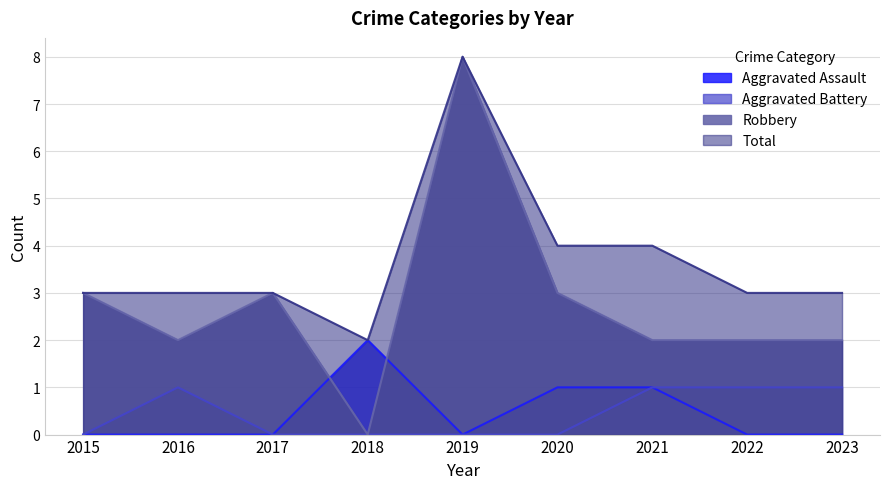

What is the spread (max minus min) of values at 2015?

3